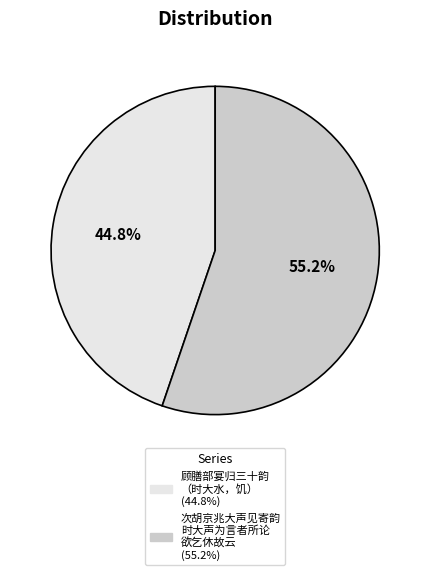

Does any single category account for the majority?

Yes